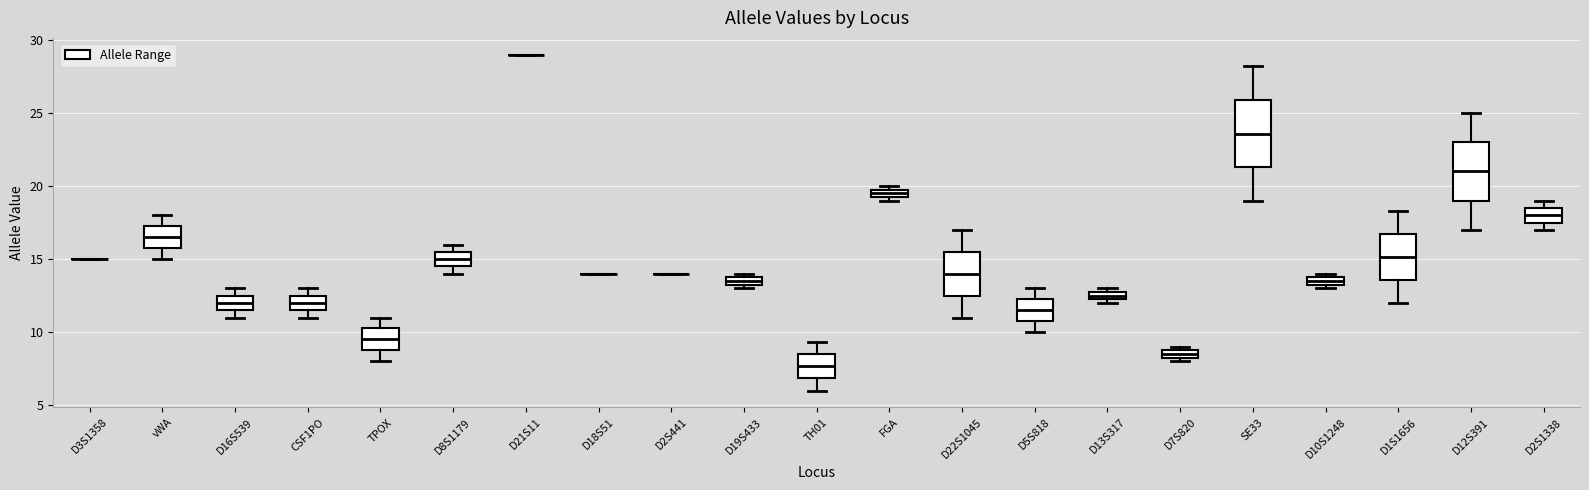

Where is the lower edge of the box for SE33 on the y-axis? The values are not printed on the chart, so give them approximately, as read against the axis.

21.5